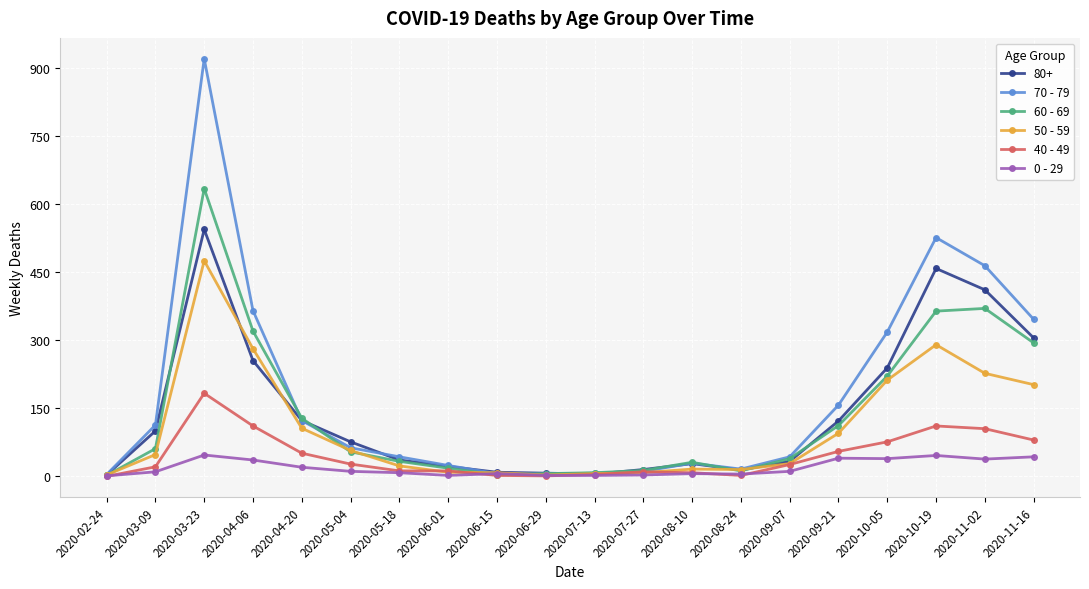

What is the difference between the 70 - 79 values at 2020-05-18 and 2020-06-01?

19